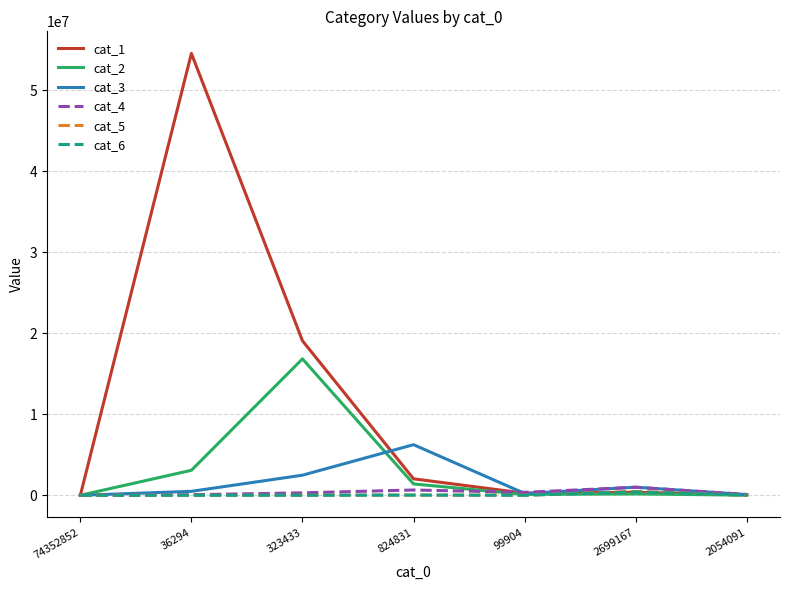

Does the chart have visible grid lines?

Yes